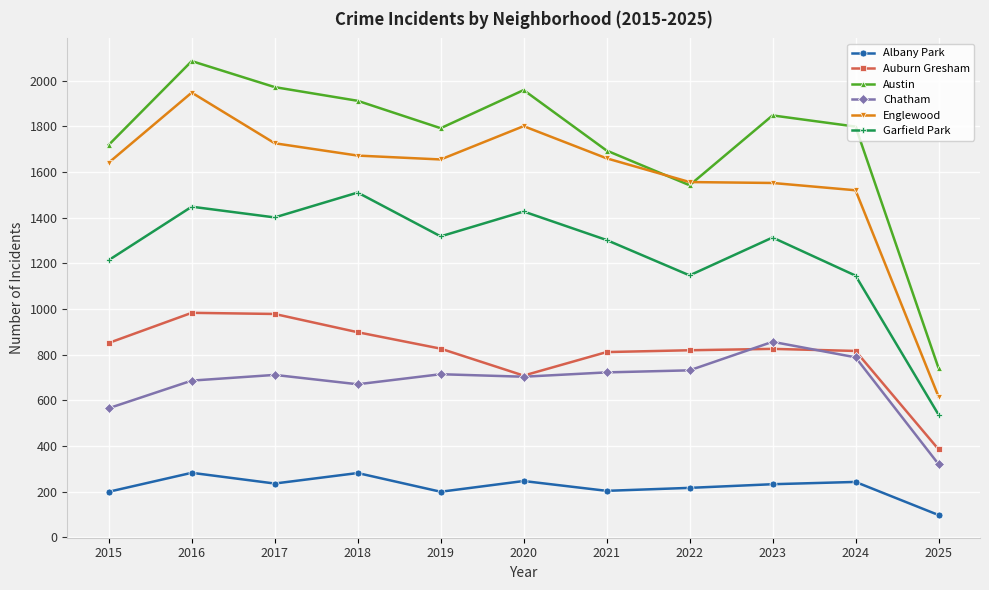

Which series has the largest total across all categories?

Austin